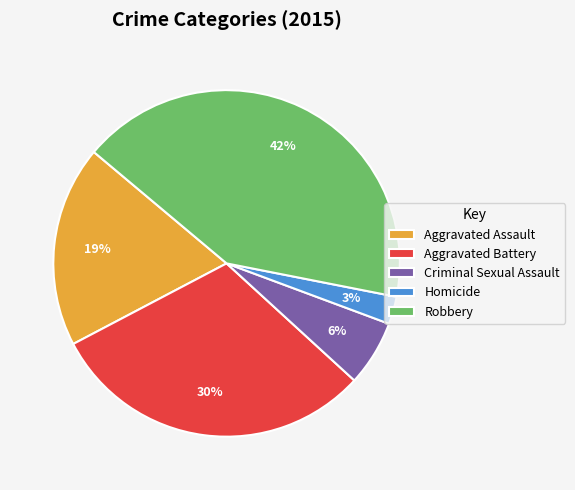

Does Aggravated Assault account for over 50% of the chart?

No